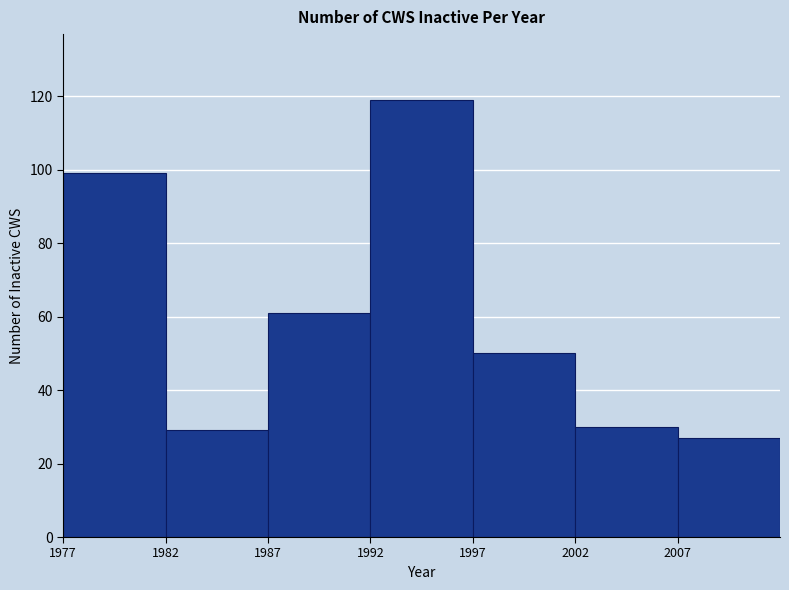

Reading left to right, transcribe this chart: for each bar, give the range it covers on the x-axis and its height. The values are not printed on the chart, so give them approximately, as read against the axis.

1977 to 1982: 100
1982 to 1987: 30
1987 to 1992: 62
1992 to 1997: 120
1997 to 2002: 50
2002 to 2007: 30
2007 to 2012: 28